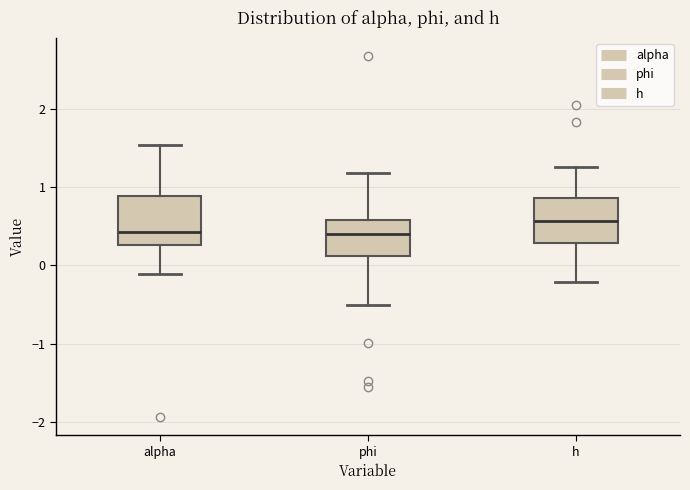

Reading left to right, transcribe this box plot: for each box, give where its median line is, the range the box spans, and where its two whiskers end, as read against the y-axis. The values are not printed on the chart, so give them approximately, as read against the axis.

alpha: median 0.4, box 0.3 to 0.9, whiskers -0.1 to 1.5
phi: median 0.4, box 0.1 to 0.6, whiskers -0.5 to 1.2
h: median 0.6, box 0.3 to 0.9, whiskers -0.2 to 1.3